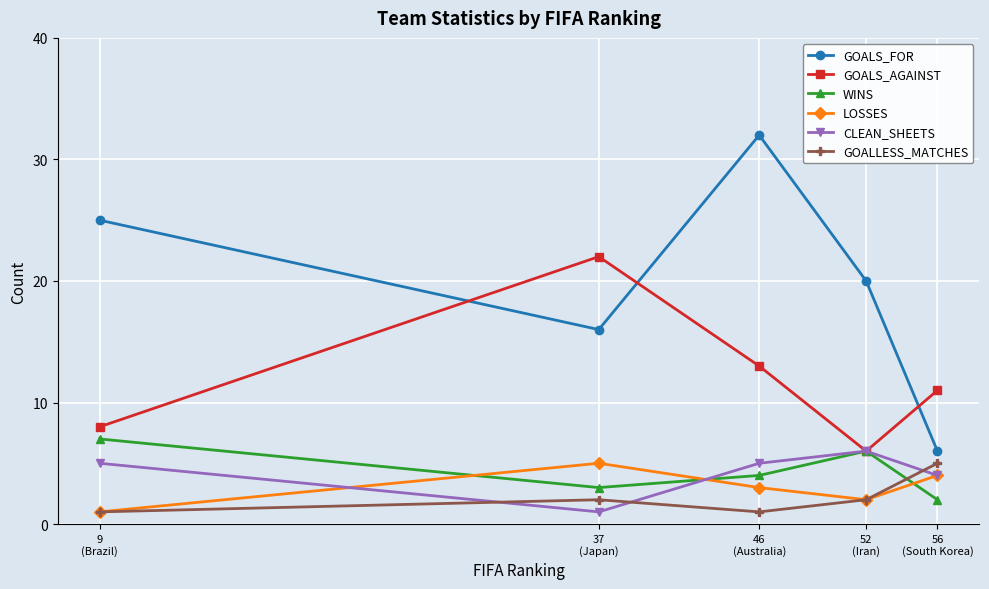

What is the greatest value displayed?

32